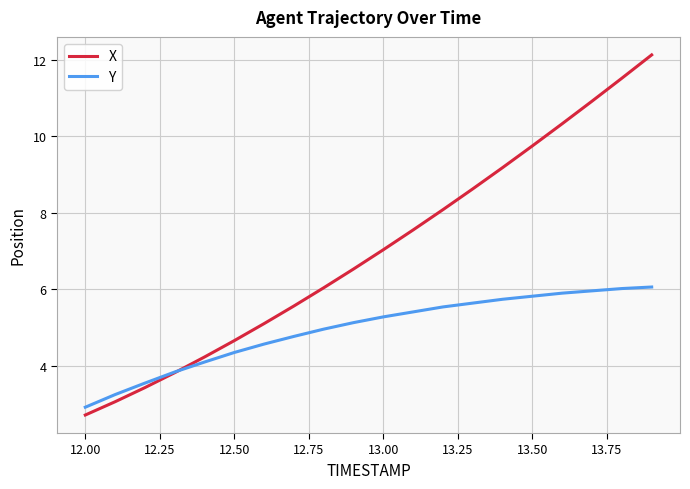

After their last crossing, which series has the higher values: X or Y?

X